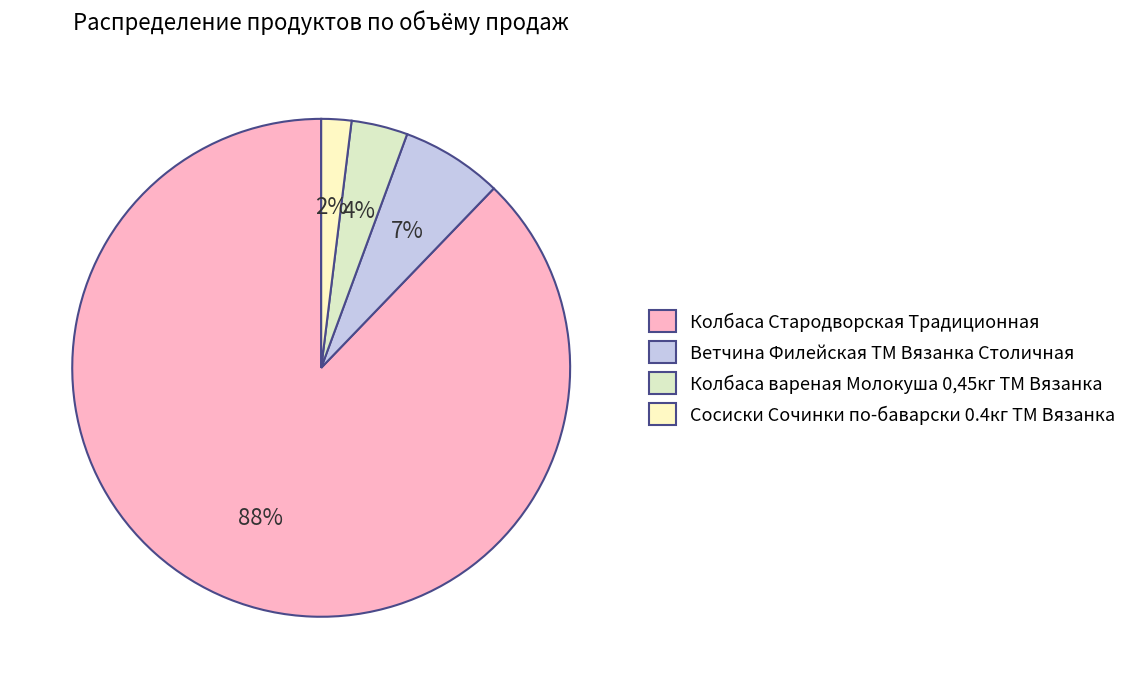

Do Колбаса Стародворская Традиционная and Ветчина Филейская ТМ Вязанка Столичная together represent more than half of the pie?

Yes